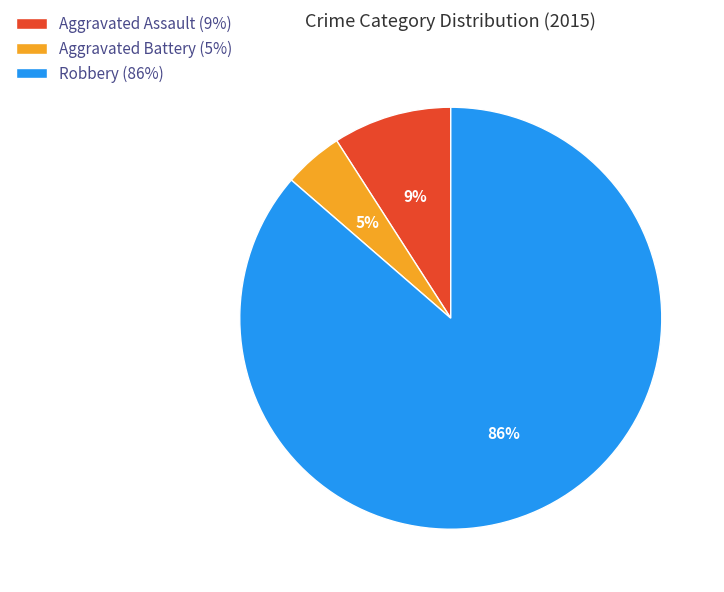

Which slice is the largest?

Robbery (86%)